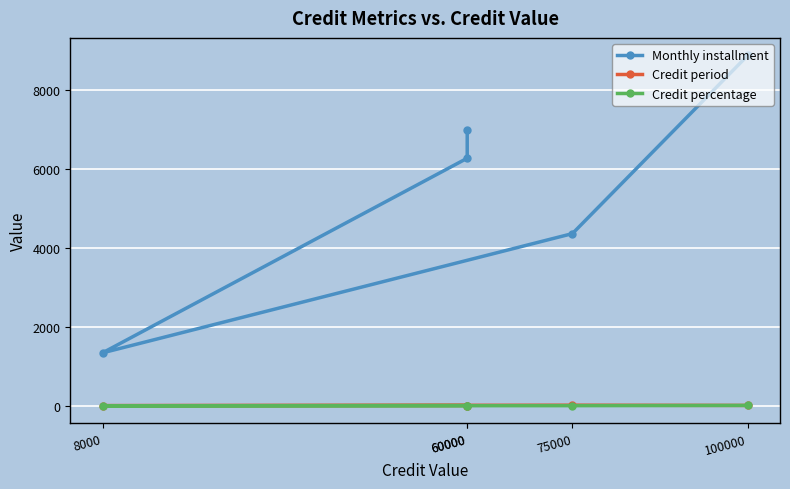

What is the minimum value for Credit percentage?

3.0